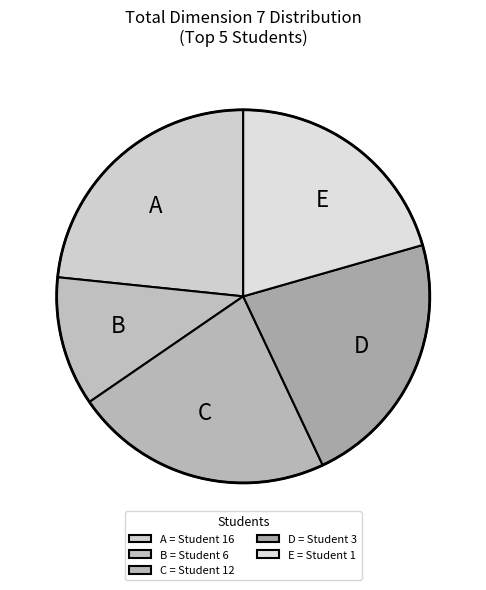

Approximately how many times larger is the value at E compared to C?

0.9